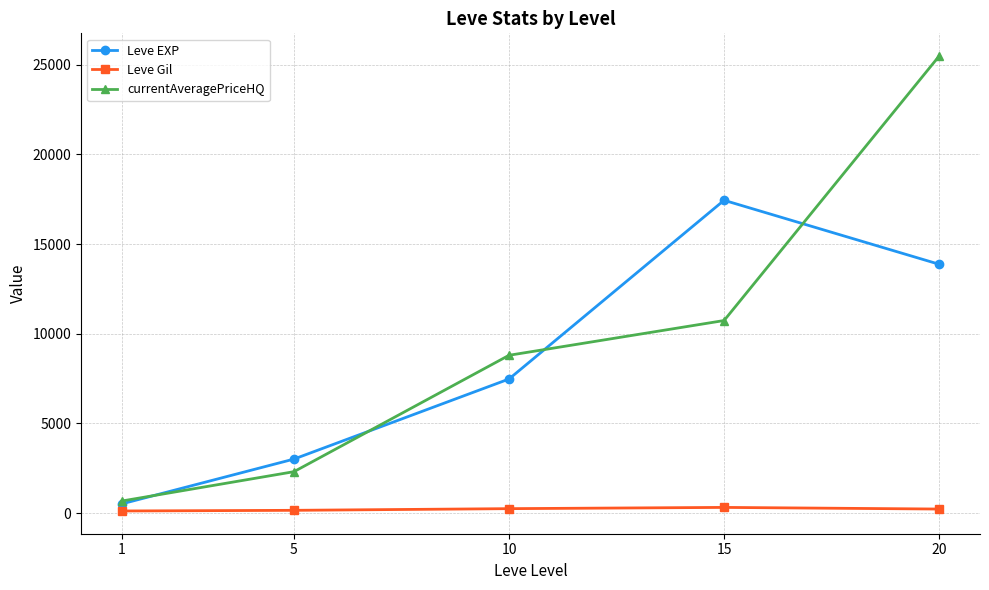

What is the maximum value for Leve EXP?

17445.0